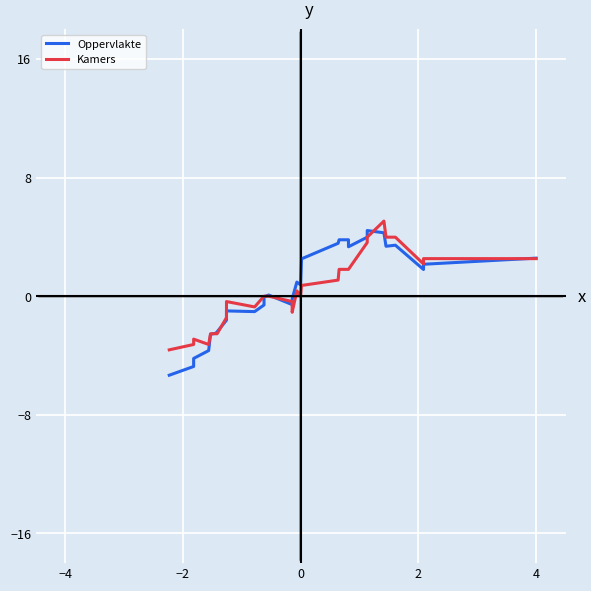

What is the average value of the Kamers series?

0.3